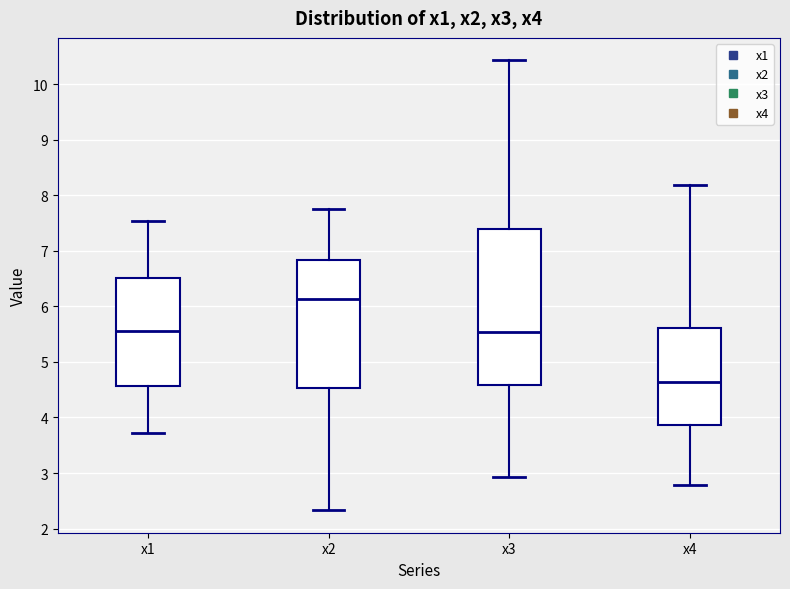

Which box has the highest median line?

x2